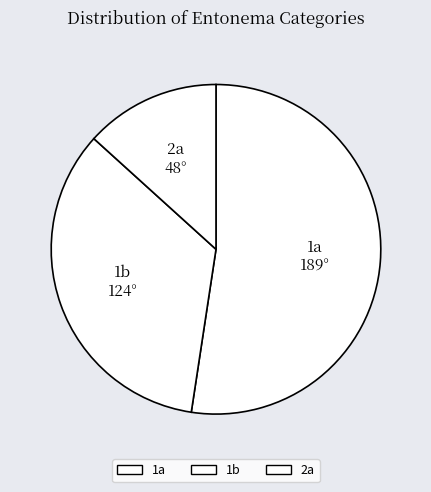

Does any single category account for the majority?

Yes